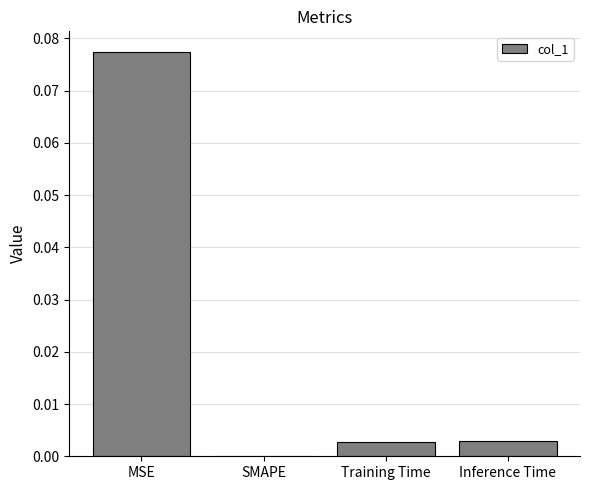

Which label corresponds to the largest value in the chart?

MSE